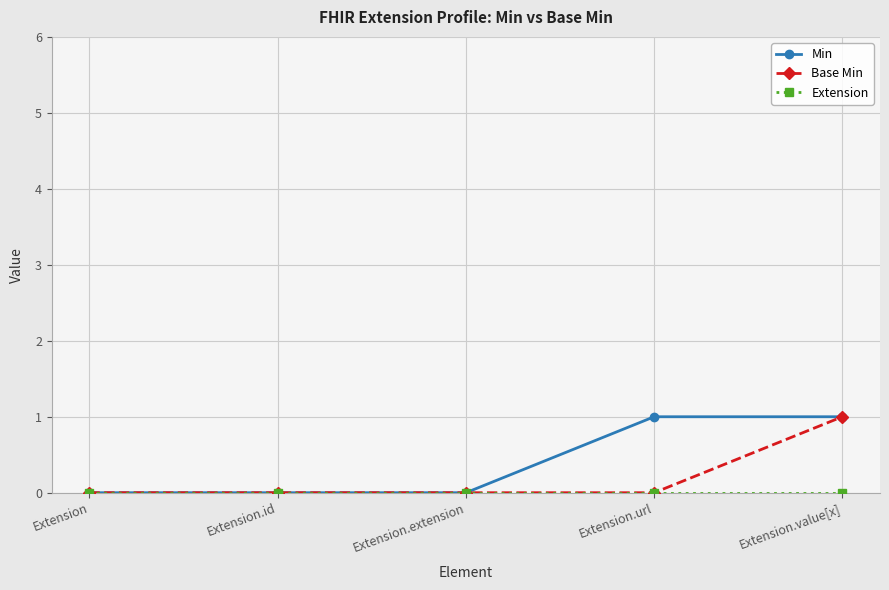

True or false: Base Min has more than 2 points higher than both neighbors.

False